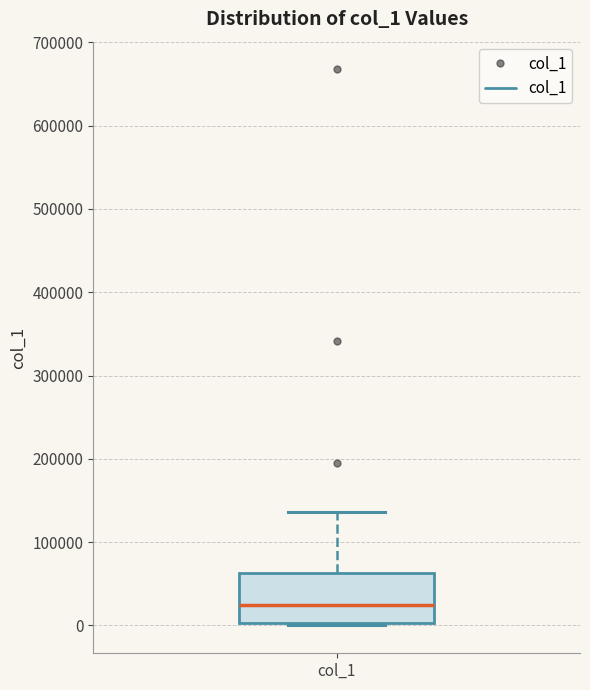

Where does the upper whisker of the box for col_1 end on the y-axis? The values are not printed on the chart, so give them approximately, as read against the axis.

140000